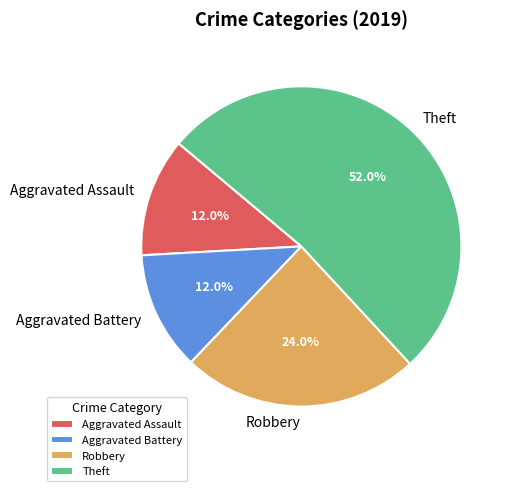

Which category has the biggest portion of the pie?

Theft